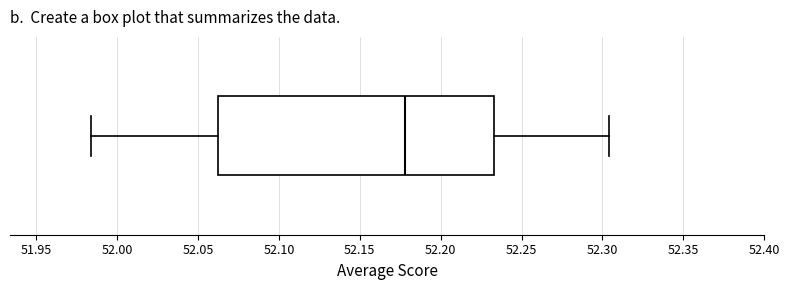

Read this box plot against the x-axis: the position of the median line, the range covered by the box, and the ends of both whiskers. The values are not printed on the chart, so give them approximately, as read against the axis.

median 52.180, box 52.060 to 52.235, whiskers 51.985 to 52.305